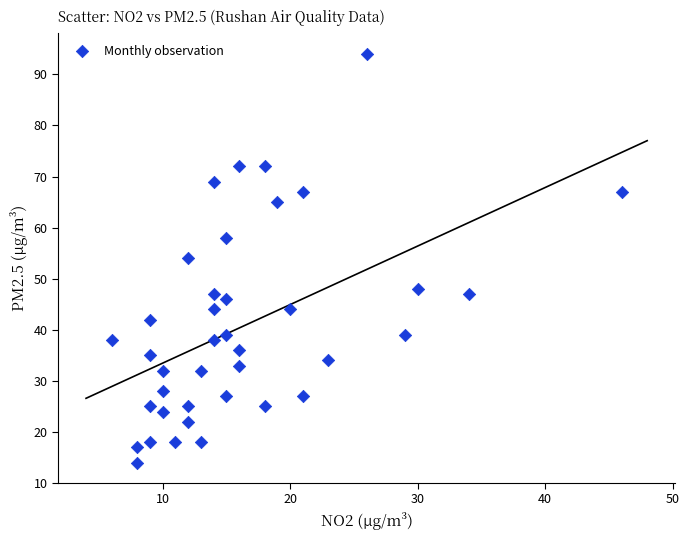

What is the range of X values (max minus min)?

40